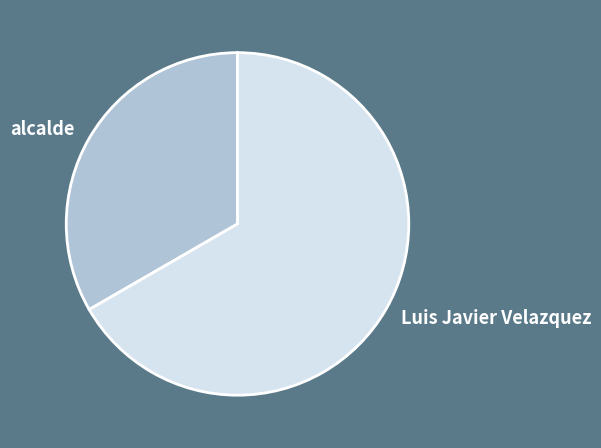

Combined, do alcalde and Luis Javier Velazquez account for over 50%?

Yes